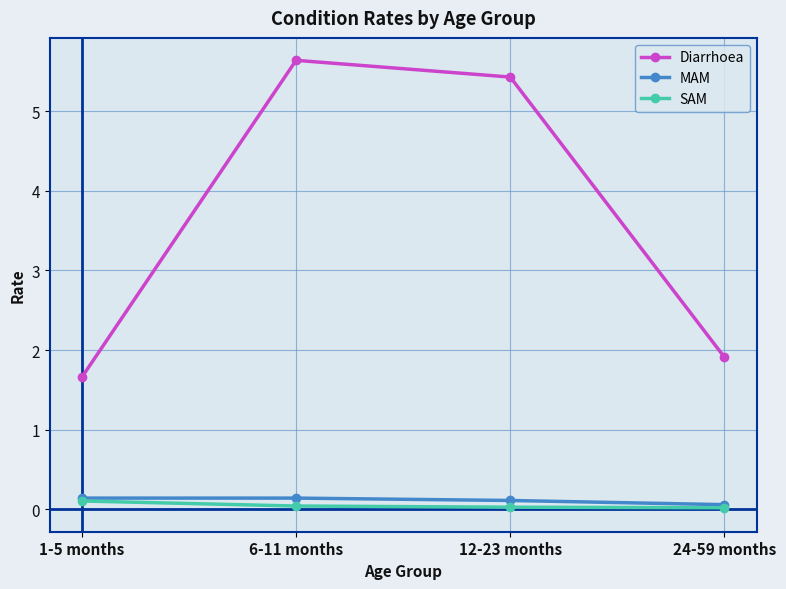

What is the difference between the maximum and second lowest values in the Diarrhoea series?

3.7